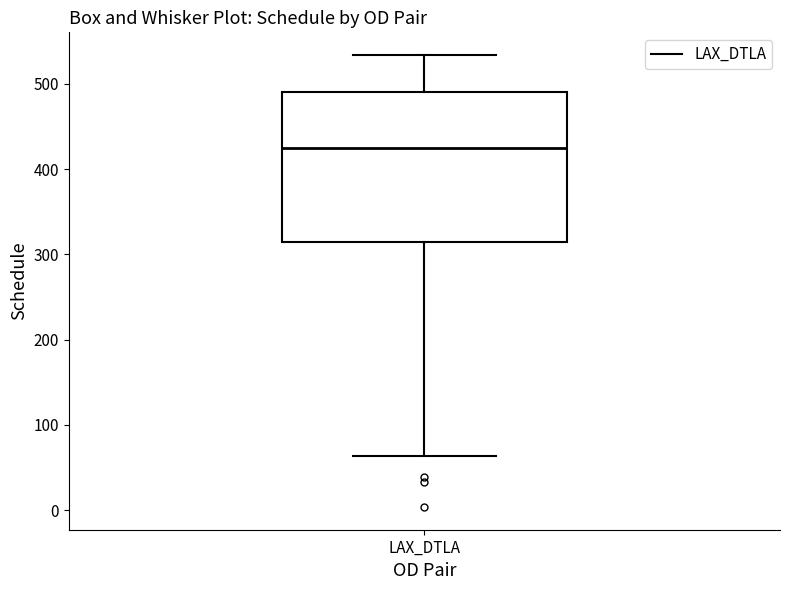

Read this box plot against the y-axis: the position of the median line, the range covered by the box, and the ends of both whiskers. The values are not printed on the chart, so give them approximately, as read against the axis.

median 420, box 310 to 490, whiskers 60 to 530